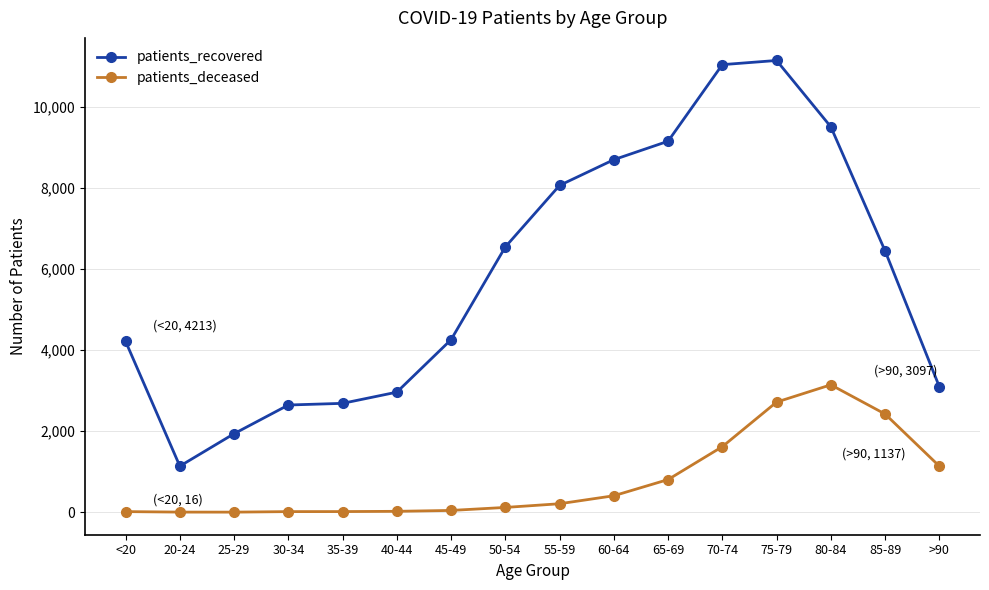

What is the label of the 13th point from the left?

75-79